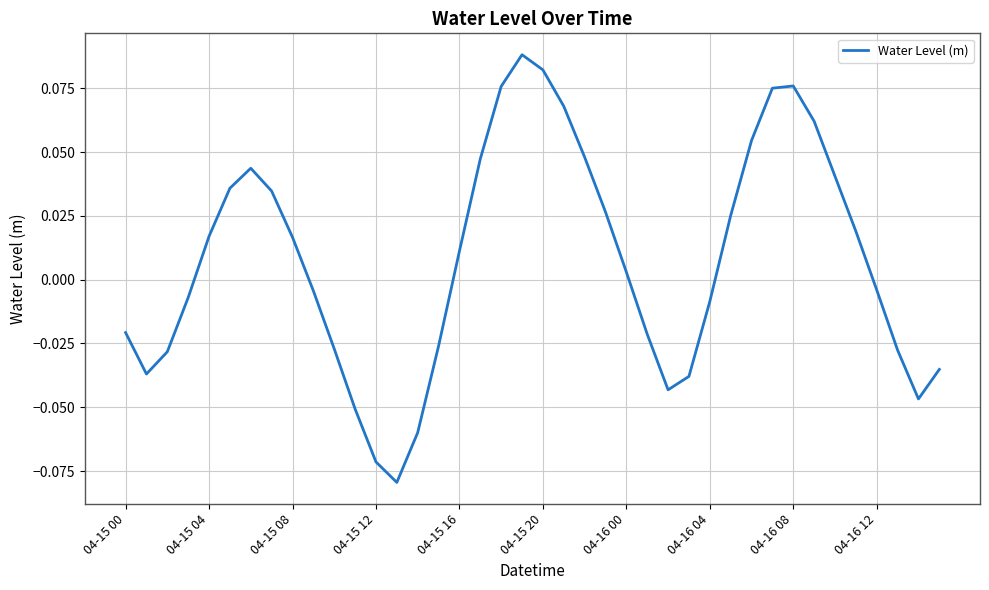

Is this an area chart (filled region under the line)?

No